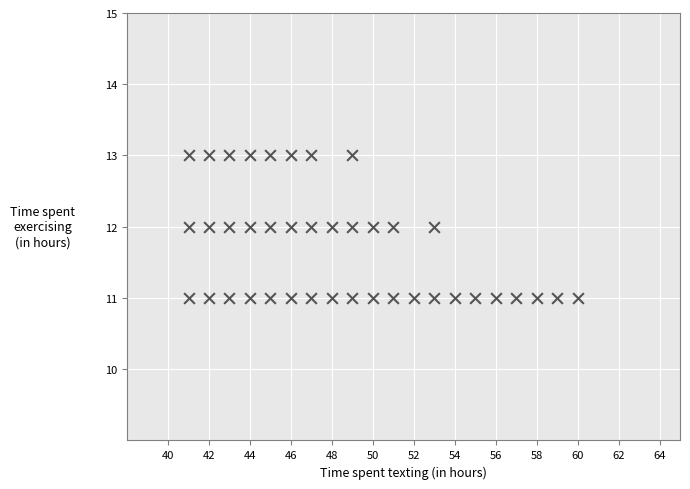

What is the range of X values (max minus min)?

19